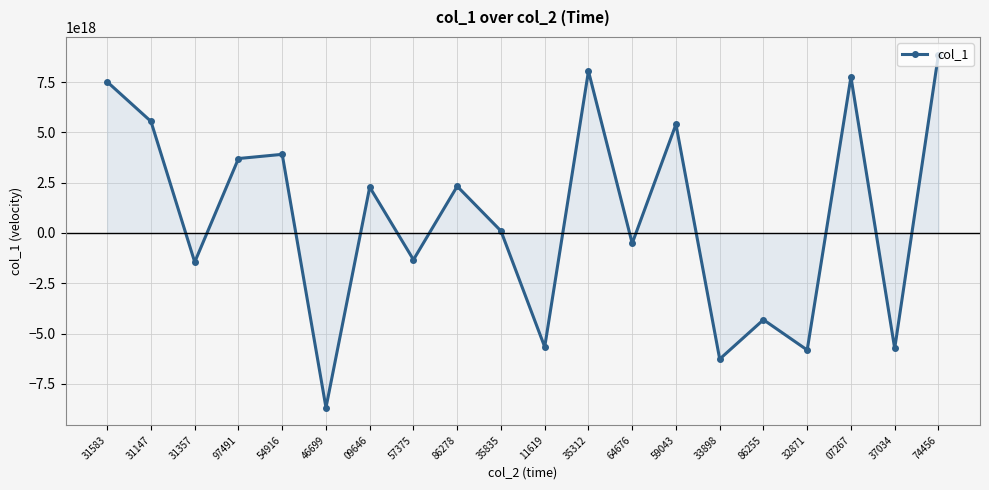

Which has a higher value, 64676 or 54916?

54916